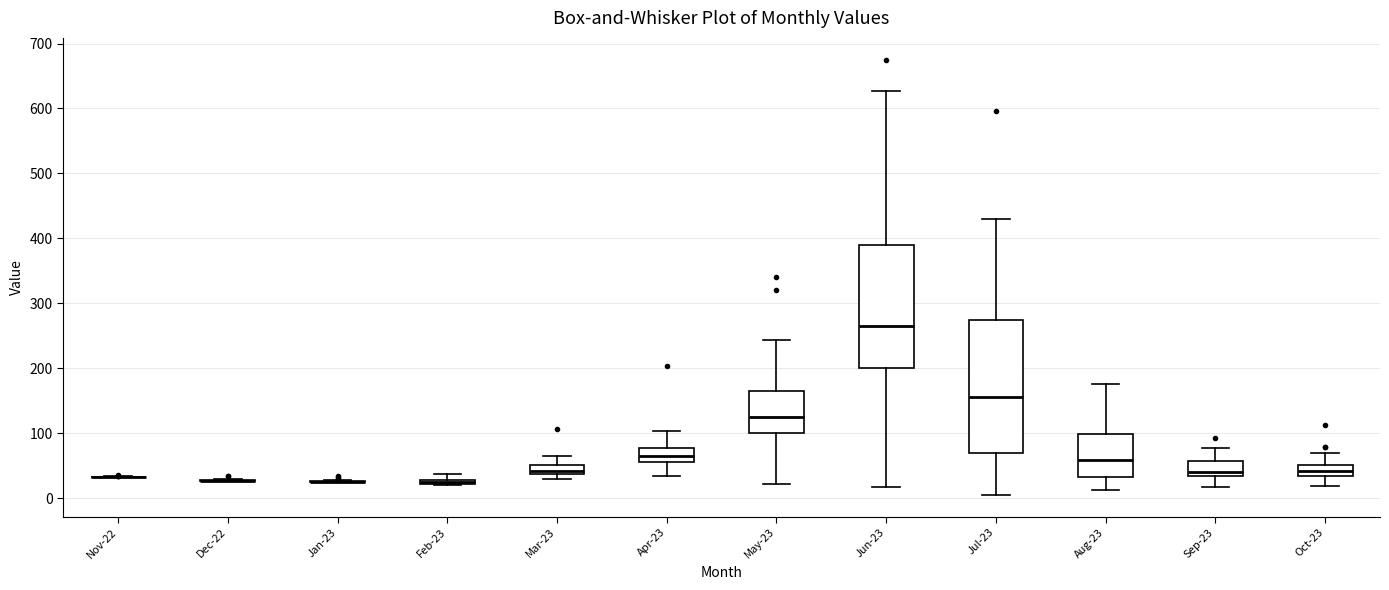

Comparing the boxes themselves (not the whiskers), which one is the tallest?

Jul-23